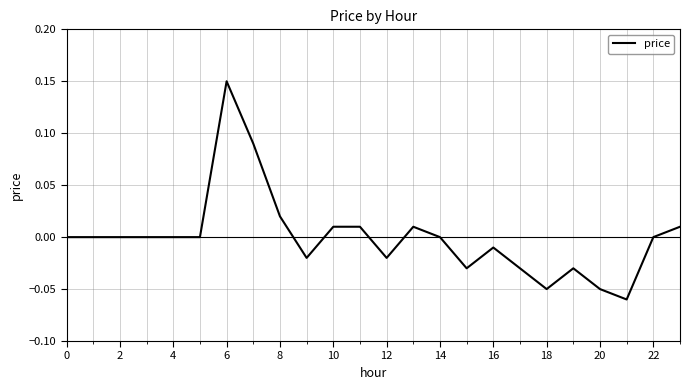

True or false: there are more than 1 points higher than both neighbors.

True